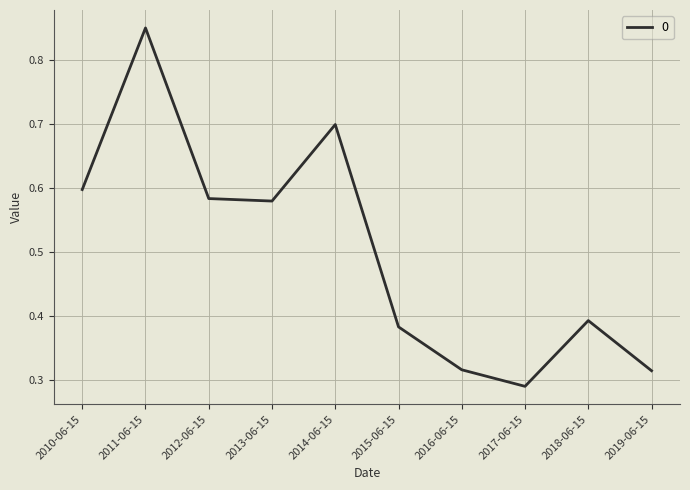

Which category has the lowest value across all series?

2017-06-15